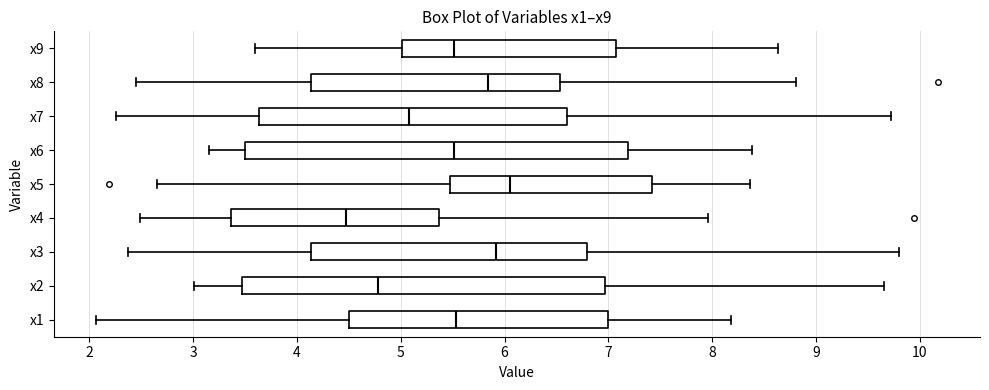

Comparing the boxes themselves (not the whiskers), which one is the widest?

x6